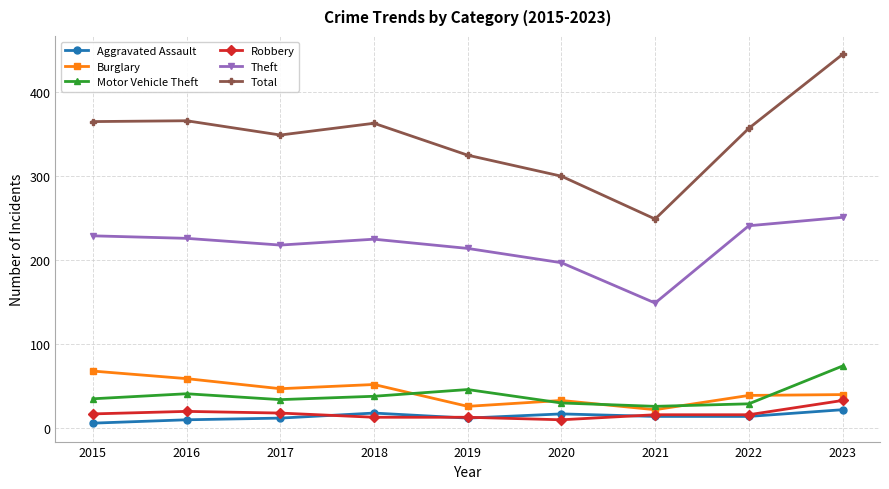

At which category is the sum across all series the highest?

2023